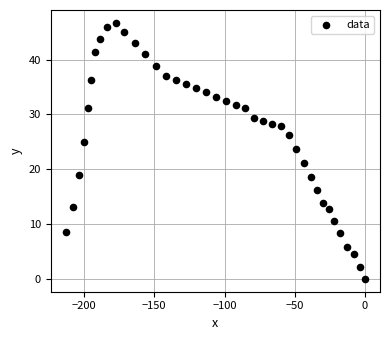

What Y value in the scatter plot is closest to 23?

23.7